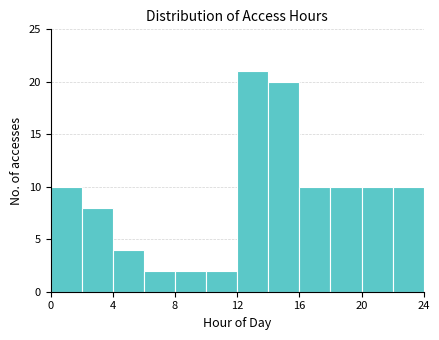

Reading left to right, list every bar in this chart as the range it spans on the x-axis followed by its height. The values are not printed on the chart, so give them approximately, as read against the axis.

0 to 2: 10
2 to 4: 8
4 to 6: 4
6 to 8: 2
8 to 10: 2
10 to 12: 2
12 to 14: 21
14 to 16: 20
16 to 18: 10
18 to 20: 10
20 to 22: 10
22 to 24: 10